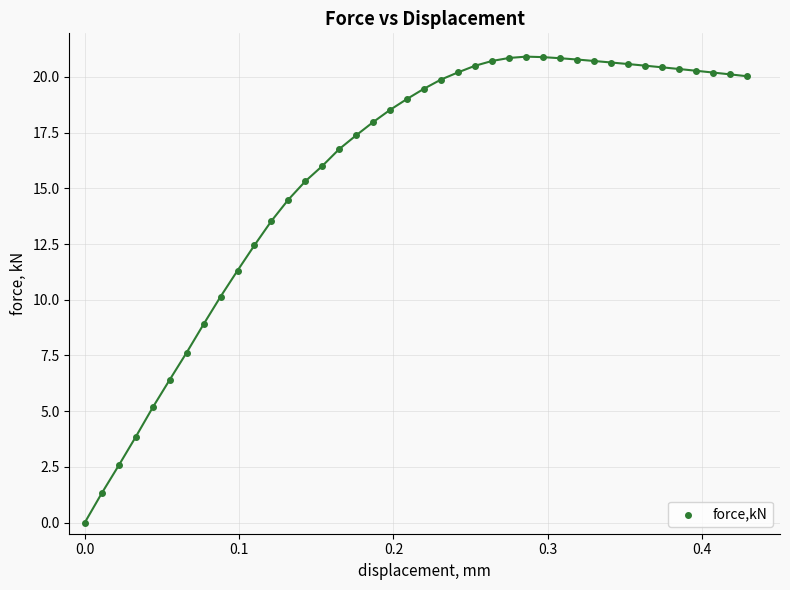

What is the range of Y values (max minus min)?

20.9